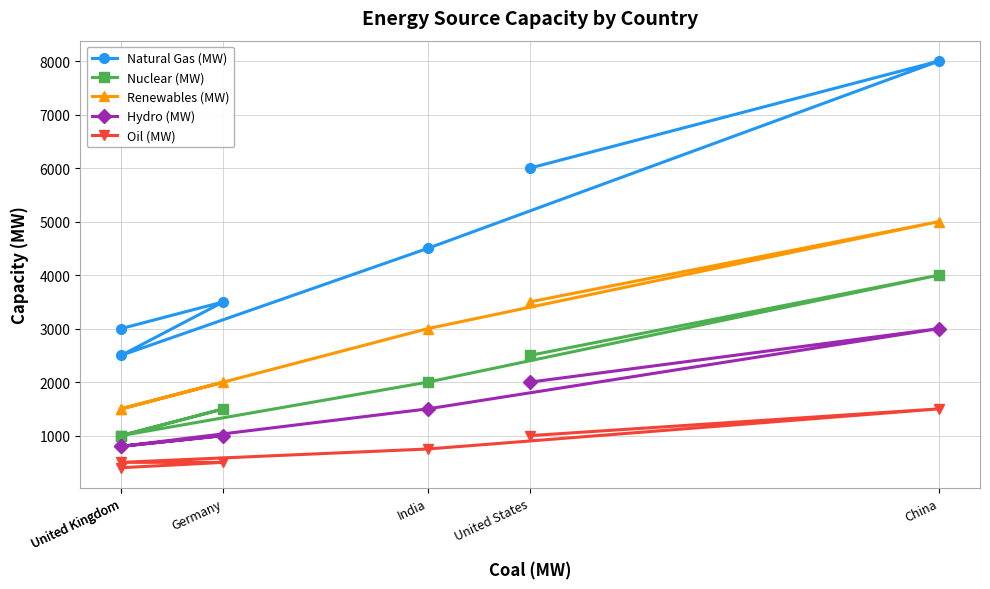

The value of Nuclear (MW) at Germany is 1500. True or false?

True